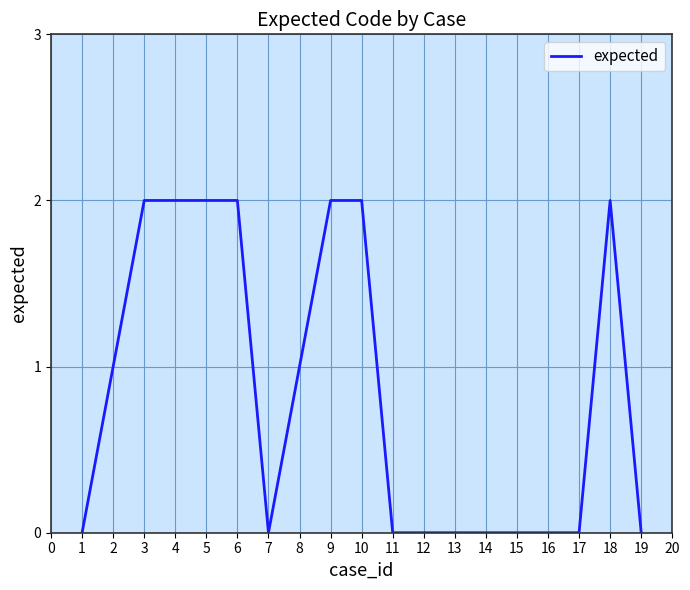

Is it true that the value at 16 is 0?

True